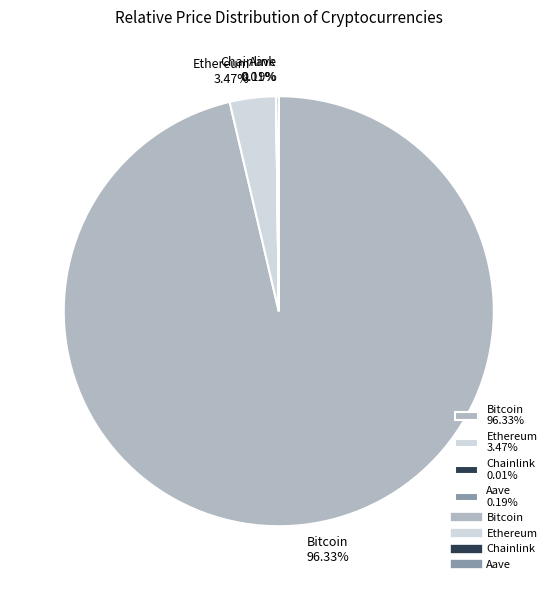

Is there a majority slice in this chart?

Yes